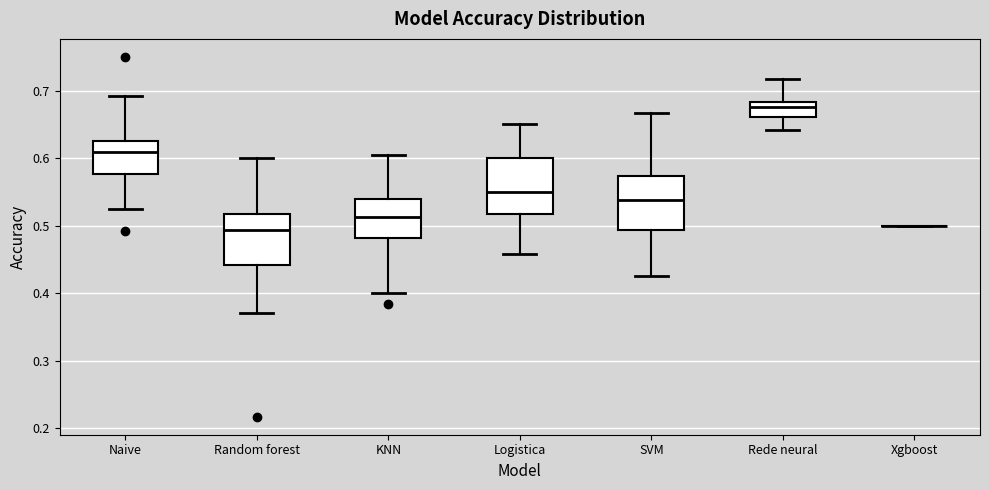

Where does the lower whisker of the box for Random forest end on the y-axis? The values are not printed on the chart, so give them approximately, as read against the axis.

0.37